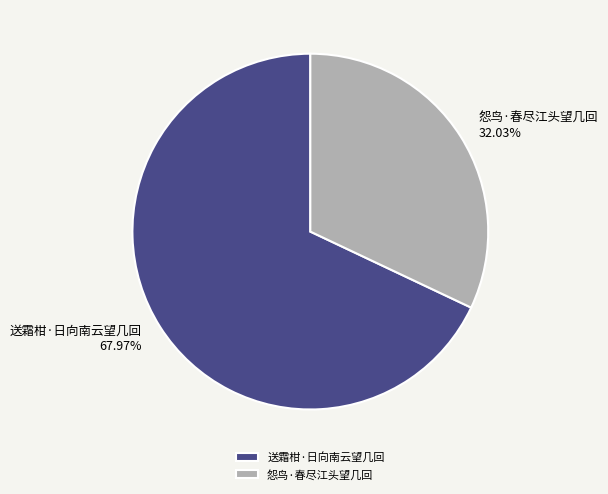

Do 怨鸟·春尽江头望几回 and 送霜柑·日向南云望几回 together represent more than half of the pie?

Yes